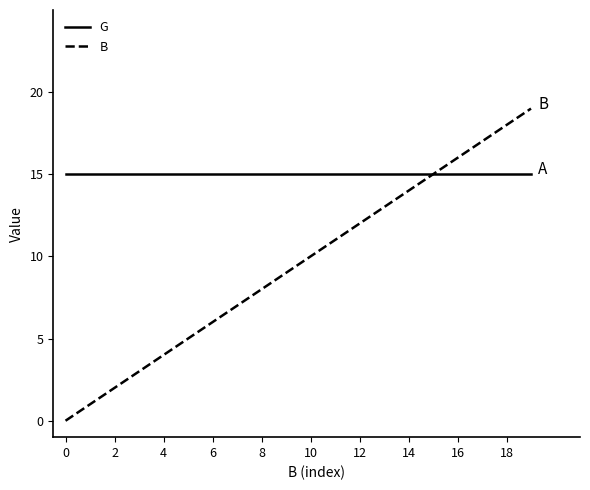

Which series has the widest spread of values?

B